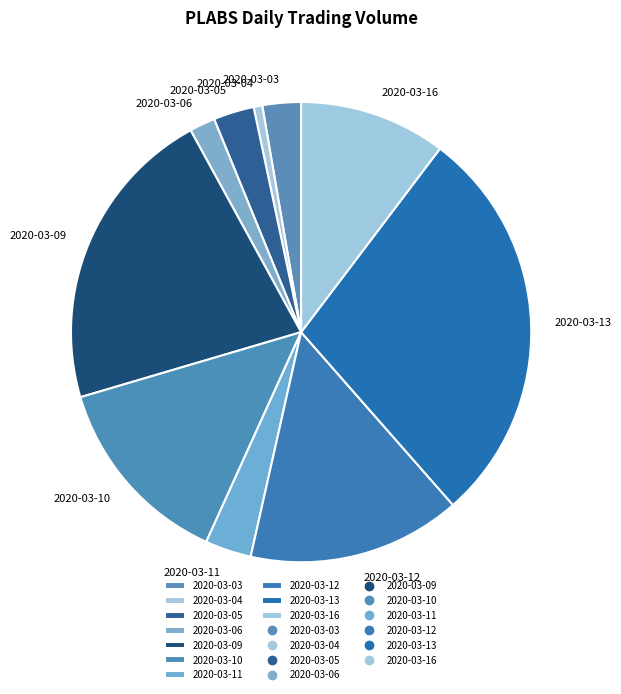

How many slices are in this pie chart?

10